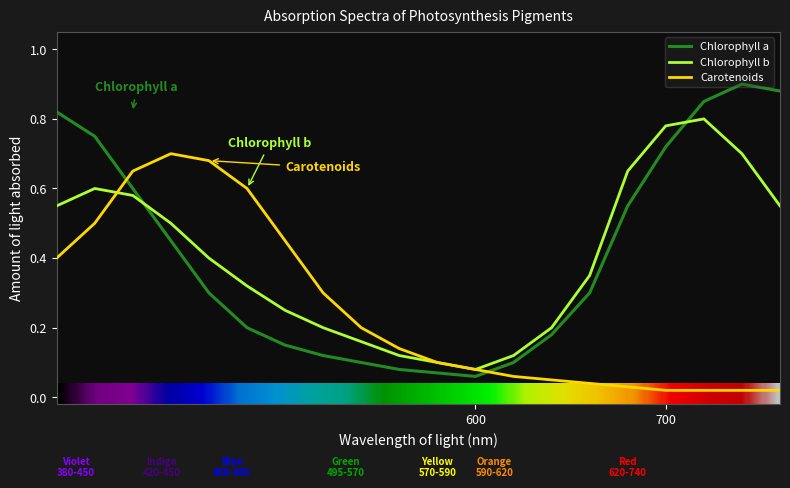

Which series has the widest spread of values?

Chlorophyll a